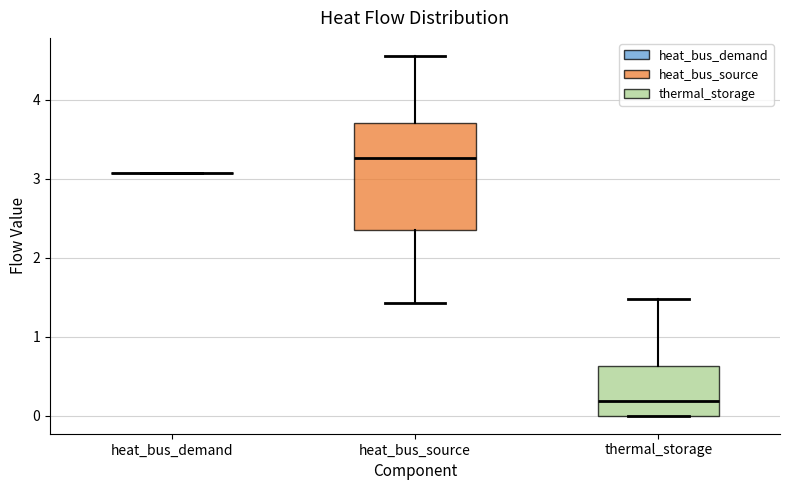

Comparing the boxes themselves (not the whiskers), which one is the tallest?

heat_bus_source